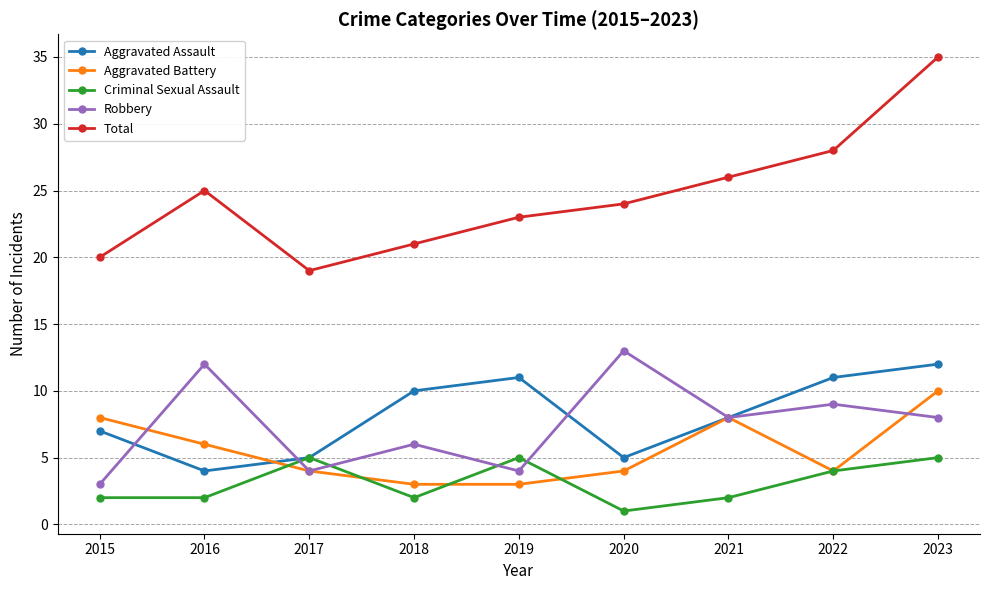

What value does the Total series have at 2023, to the nearest 5?

35